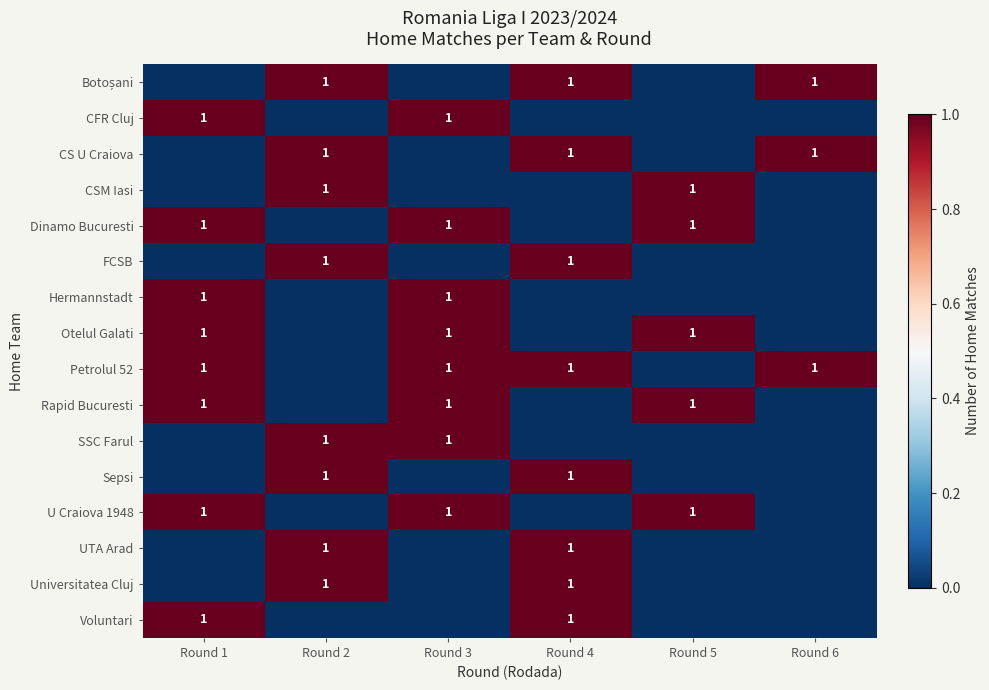

Reading left to right, list all the values displayed in this chart.

row_0: Round 1=0	Round 2=1	Round 3=0	Round 4=1	Round 5=0	Round 6=1
row_1: Round 1=1	Round 2=0	Round 3=1	Round 4=0	Round 5=0	Round 6=0
row_2: Round 1=0	Round 2=1	Round 3=0	Round 4=1	Round 5=0	Round 6=1
row_3: Round 1=0	Round 2=1	Round 3=0	Round 4=0	Round 5=1	Round 6=0
row_4: Round 1=1	Round 2=0	Round 3=1	Round 4=0	Round 5=1	Round 6=0
row_5: Round 1=0	Round 2=1	Round 3=0	Round 4=1	Round 5=0	Round 6=0
row_6: Round 1=1	Round 2=0	Round 3=1	Round 4=0	Round 5=0	Round 6=0
row_7: Round 1=1	Round 2=0	Round 3=1	Round 4=0	Round 5=1	Round 6=0
row_8: Round 1=1	Round 2=0	Round 3=1	Round 4=1	Round 5=0	Round 6=1
row_9: Round 1=1	Round 2=0	Round 3=1	Round 4=0	Round 5=1	Round 6=0
row_10: Round 1=0	Round 2=1	Round 3=1	Round 4=0	Round 5=0	Round 6=0
row_11: Round 1=0	Round 2=1	Round 3=0	Round 4=1	Round 5=0	Round 6=0
row_12: Round 1=1	Round 2=0	Round 3=1	Round 4=0	Round 5=1	Round 6=0
row_13: Round 1=0	Round 2=1	Round 3=0	Round 4=1	Round 5=0	Round 6=0
row_14: Round 1=0	Round 2=1	Round 3=0	Round 4=1	Round 5=0	Round 6=0
row_15: Round 1=1	Round 2=0	Round 3=0	Round 4=1	Round 5=0	Round 6=0